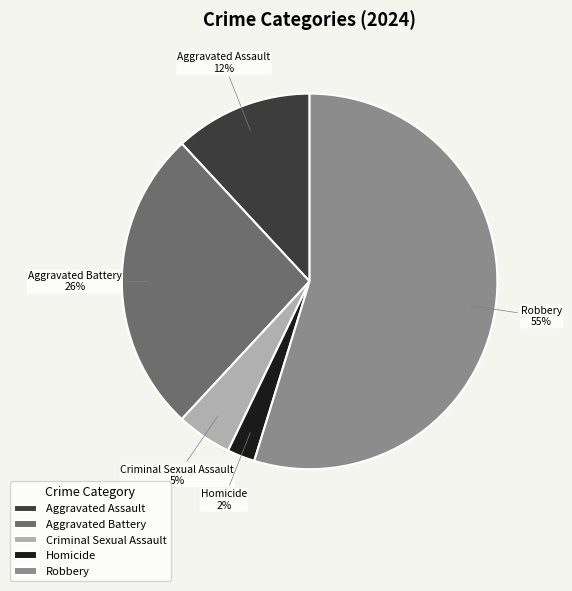

What is the largest slice in the pie chart?

Robbery